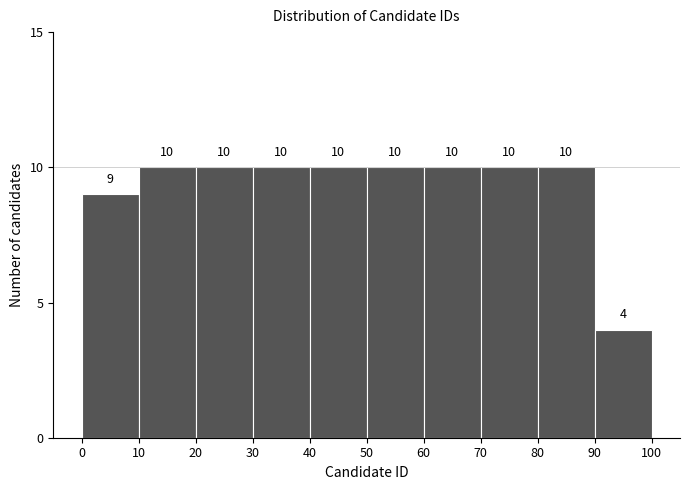

How tall is the bar that spans 40 to 50 on the x-axis?

10